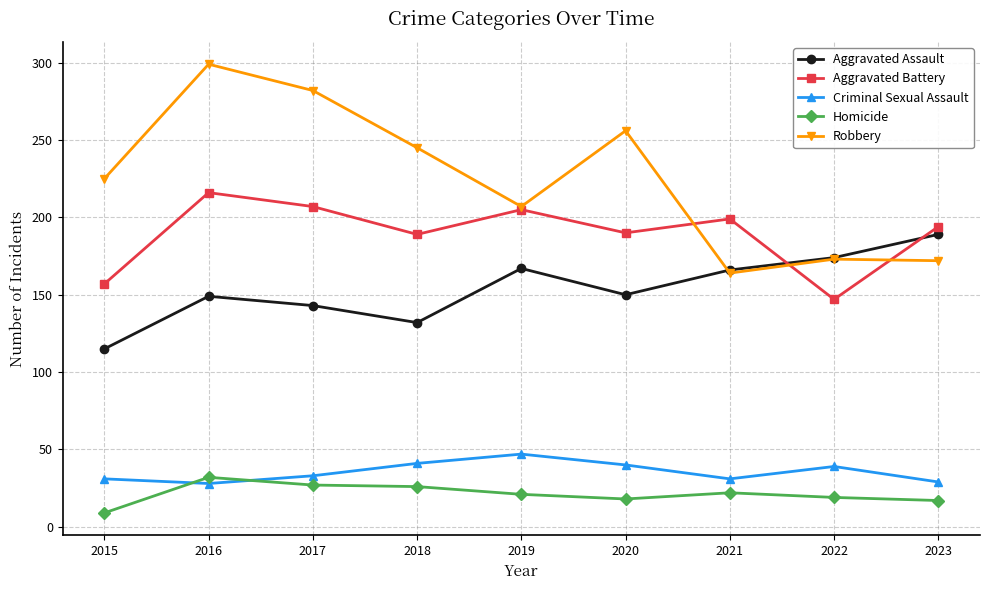

What is the sum of all Aggravated Assault values?

1385